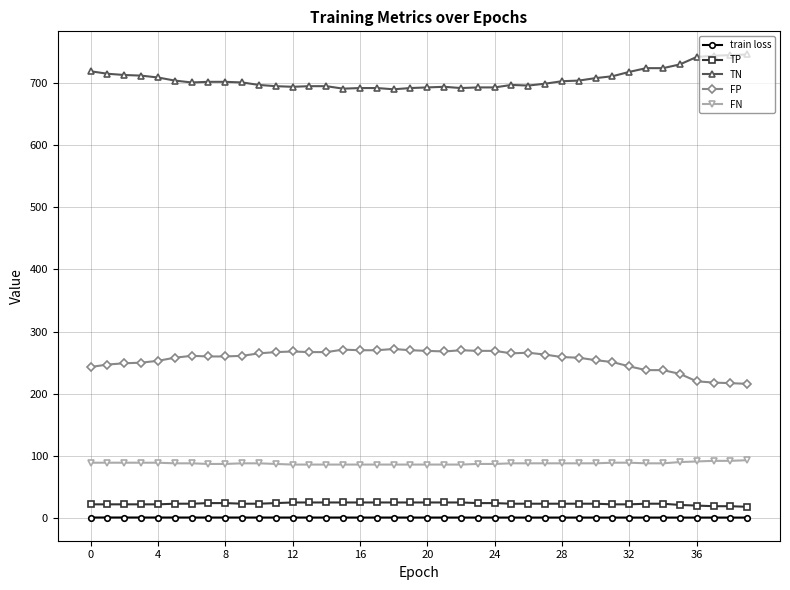

True or false: TP and FP intersect in this chart.

False